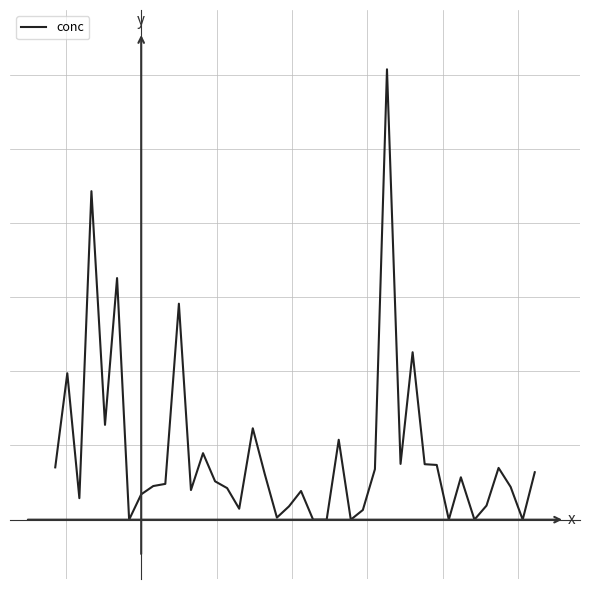

What is the average value?

0.9